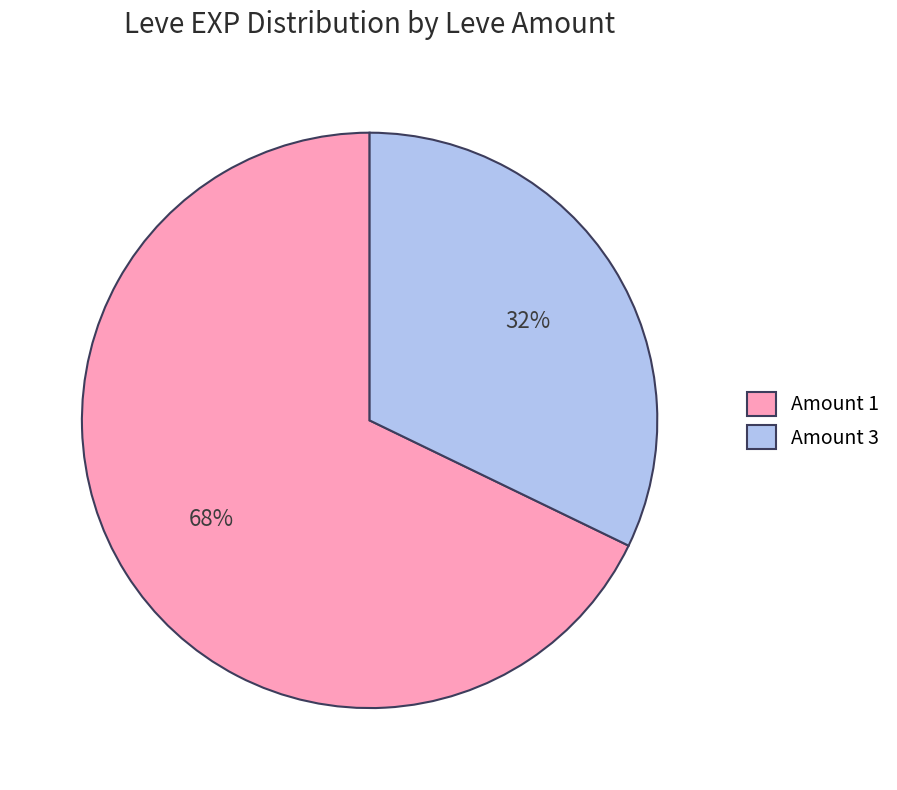

To the nearest percent, what percentage of the pie is Amount 1?

68%